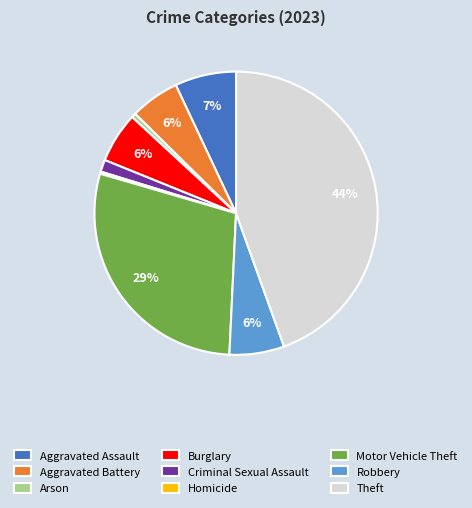

True or false: Aggravated Battery accounts for 14% of the total.

False